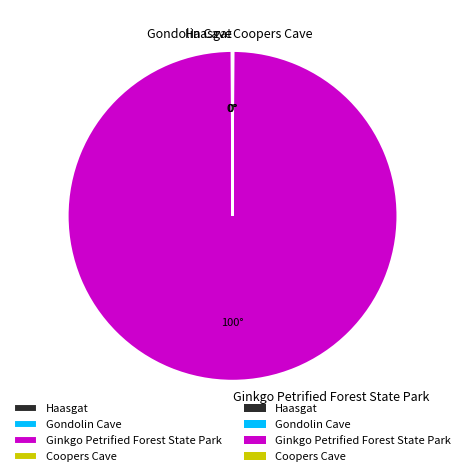

The Ginkgo Petrified Forest State Park slice represents 100% of the pie. True or false?

True